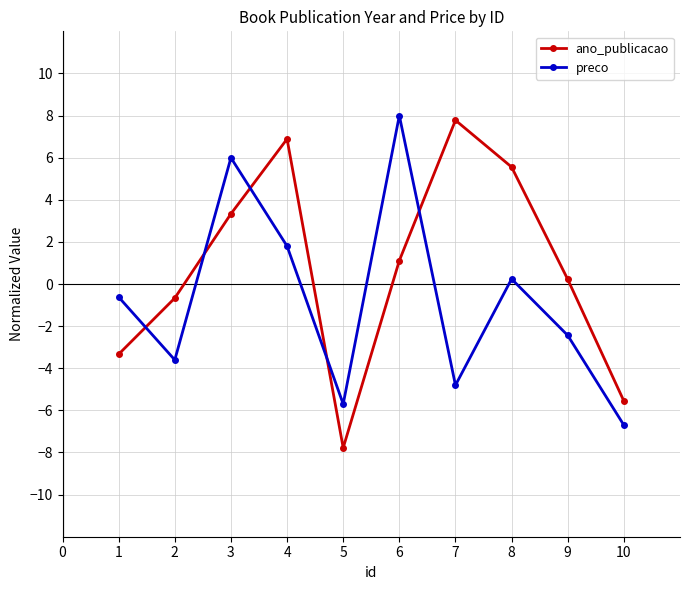

Reading left to right, extract all data points from this chart.

ano_publicacao: -3.3	-0.7	3.3	6.9	-7.8	1.1	7.8	5.6	0.2	-5.6
preco: -0.6	-3.6	6.0	1.8	-5.7	8.0	-4.8	0.2	-2.4	-6.7